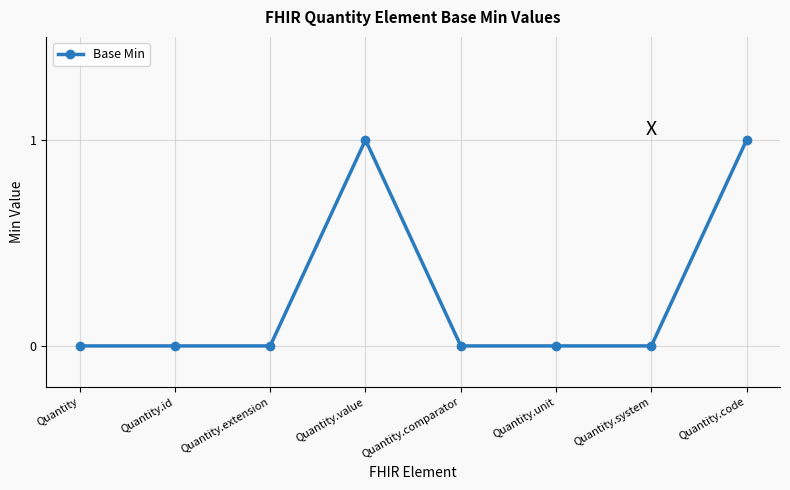

Reading left to right, what are all the values shown in this chart?

0	0	0	1	0	0	0	1